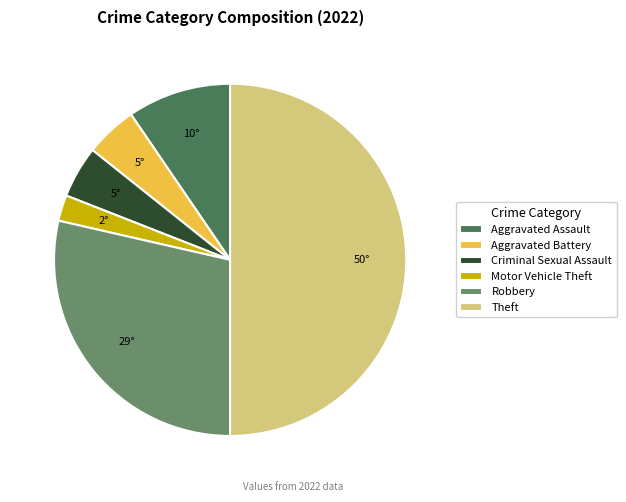

Combined, do Criminal Sexual Assault and Aggravated Assault account for over 50%?

No